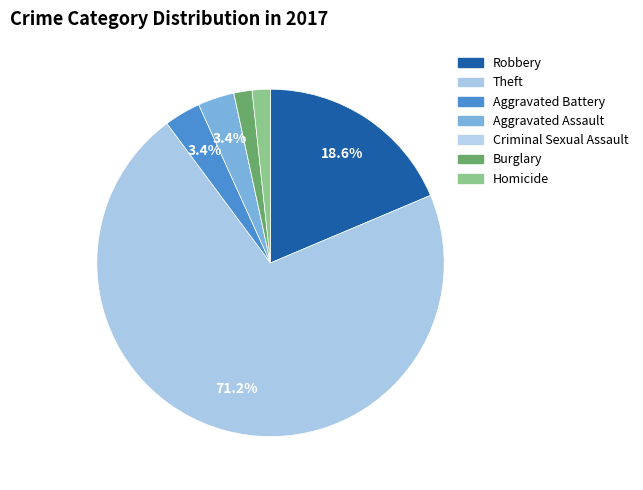

True or false: Theft accounts for 57% of the total.

False